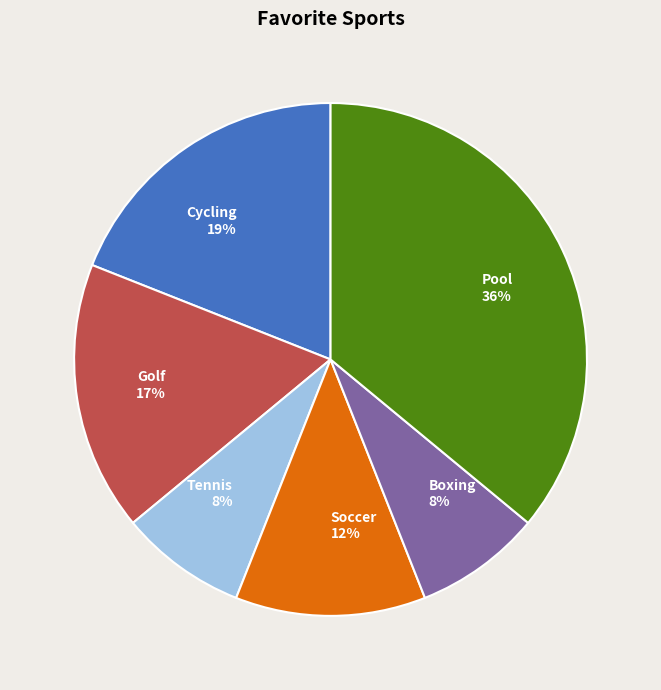

Is there any slice that represents more than half of the pie?

No